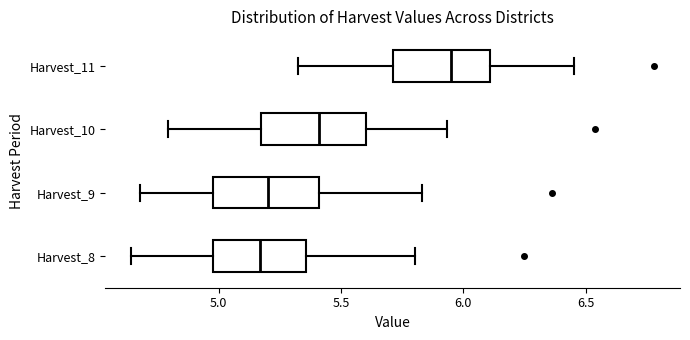

Reading bottom to top, transcribe this box plot: for each box, give where its median line is, the range the box spans, and where its two whiskers end, as read against the x-axis. The values are not printed on the chart, so give them approximately, as read against the axis.

Harvest_8: median 5.15, box 4.95 to 5.35, whiskers 4.65 to 5.80
Harvest_9: median 5.20, box 5.00 to 5.40, whiskers 4.70 to 5.85
Harvest_10: median 5.40, box 5.15 to 5.60, whiskers 4.80 to 5.95
Harvest_11: median 5.95, box 5.70 to 6.10, whiskers 5.35 to 6.45